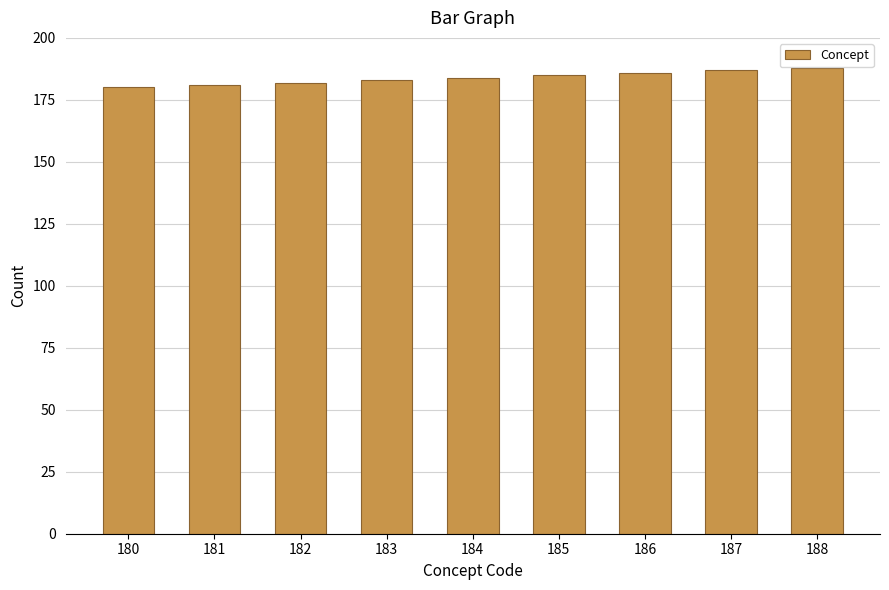

What is the difference between the maximum and minimum values?

8